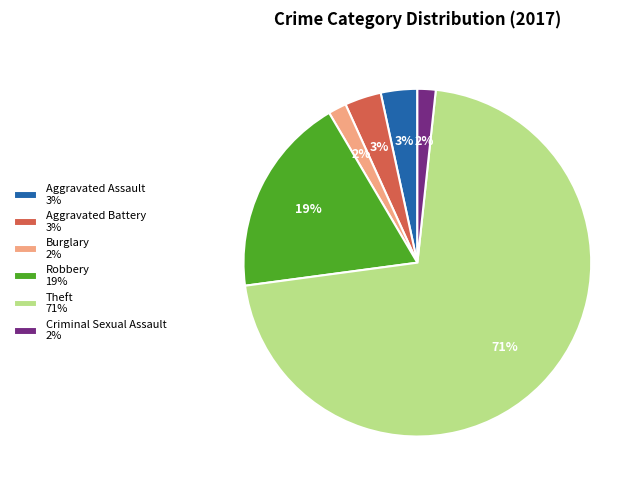

How many slices are in this pie chart?

6